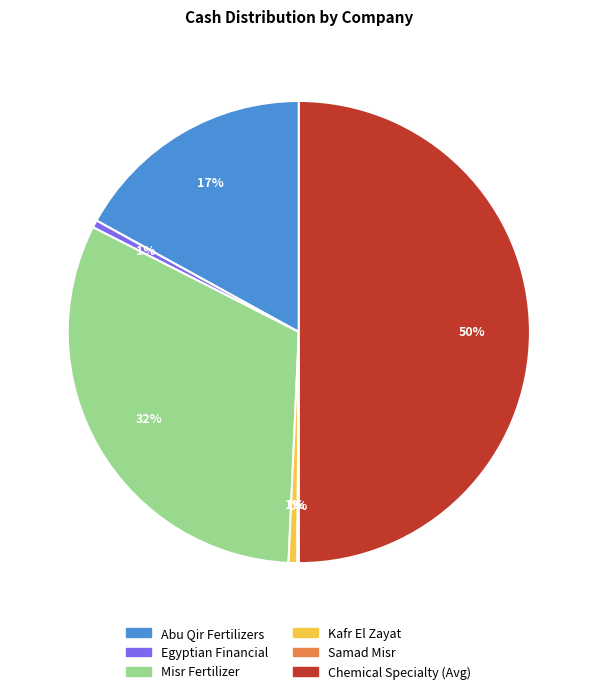

To the nearest percent, what portion does Kafr El Zayat represent?

1%